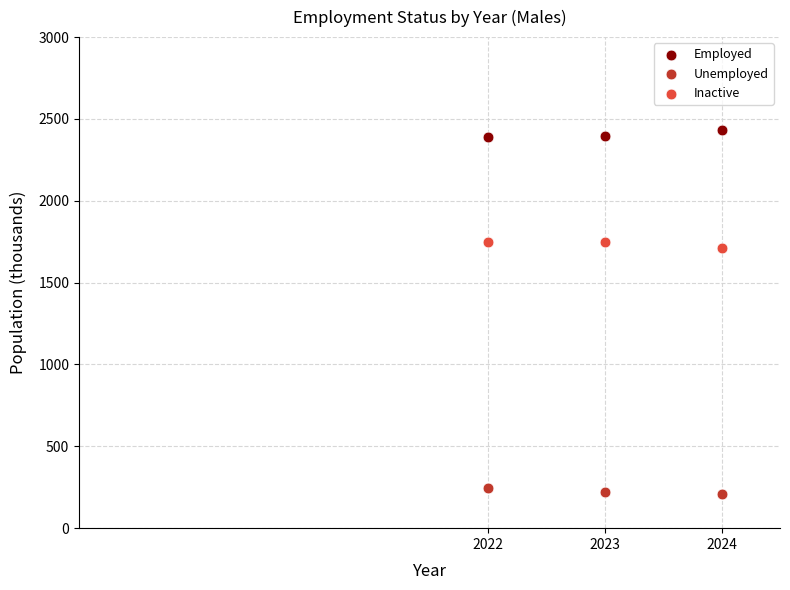

Which series reaches the minimum Y coordinate?

Unemployed